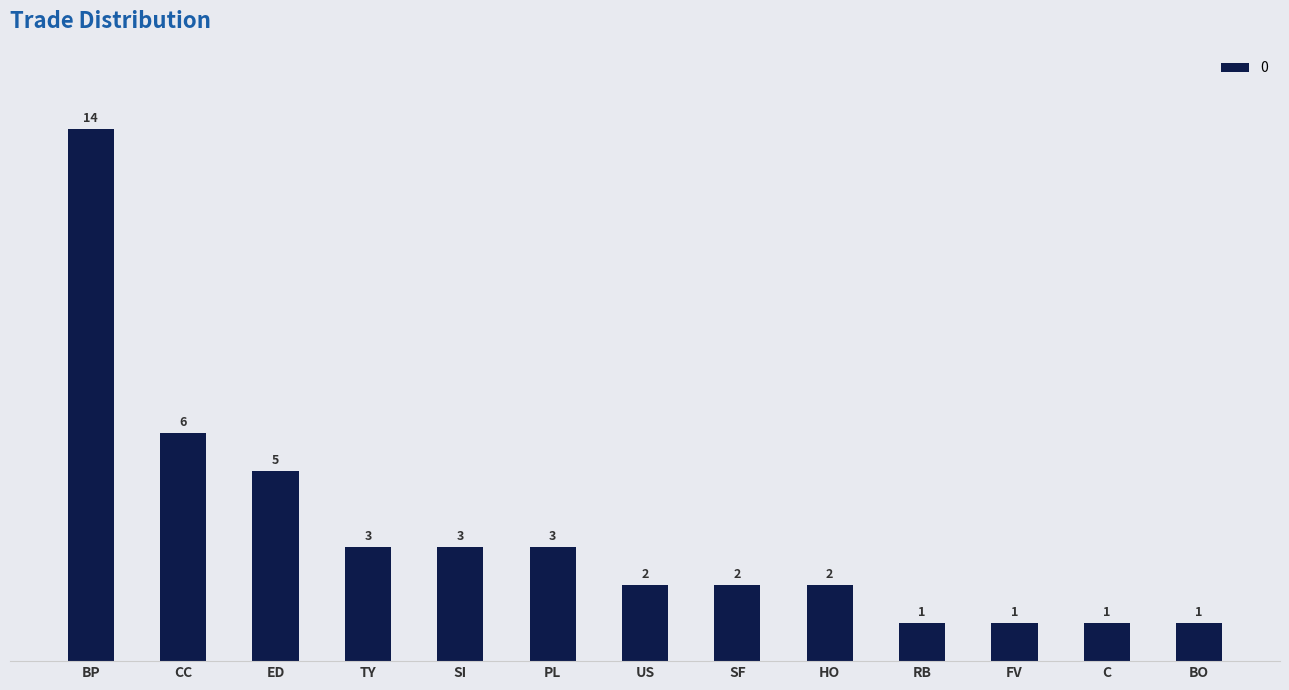

What is the change in value from TY to SF?

-1